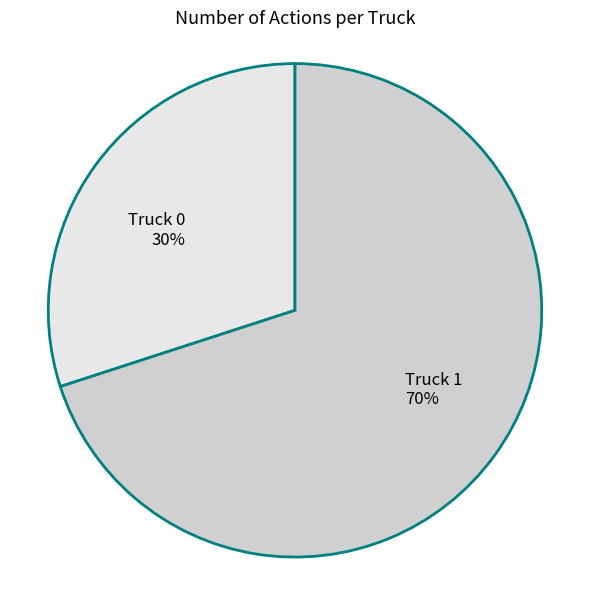

Is the sum of Truck 0 and Truck 1 greater than half?

Yes